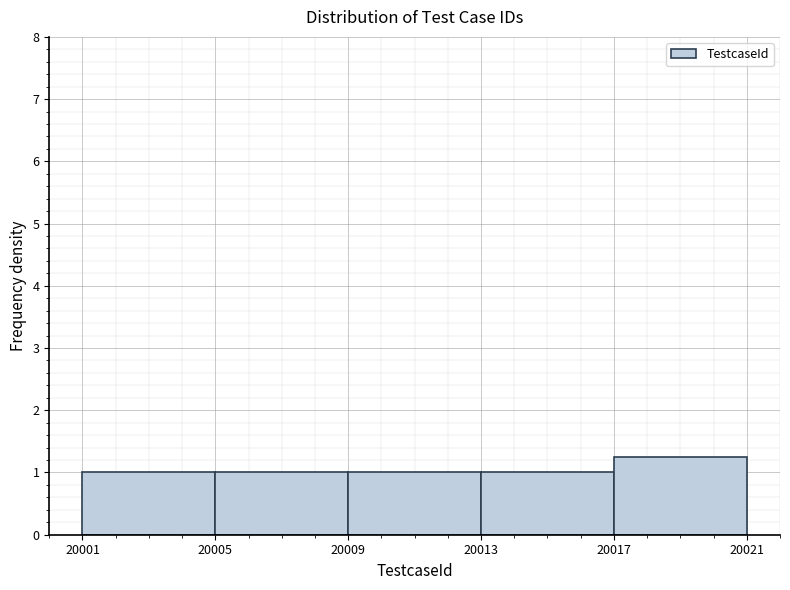

Reading left to right, list every bar in this chart as the range it spans on the x-axis followed by its height. The values are not printed on the chart, so give them approximately, as read against the axis.

20001 to 20005: 1.0
20005 to 20009: 1.0
20009 to 20013: 1.0
20013 to 20017: 1.0
20017 to 20021: 1.3